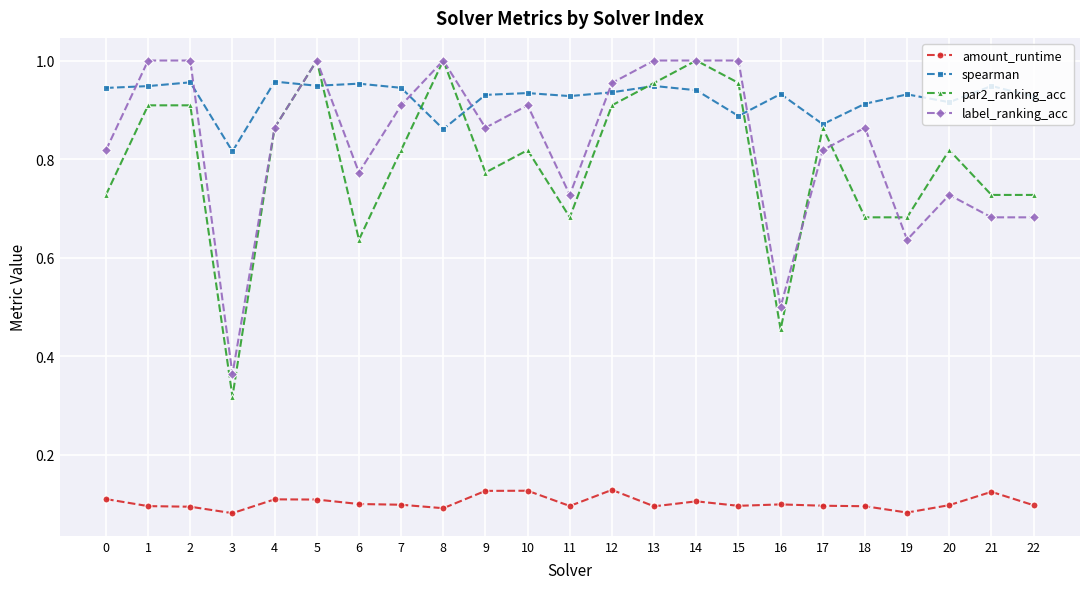

True or false: label_ranking_acc has more than 0 points higher than both neighbors.

True